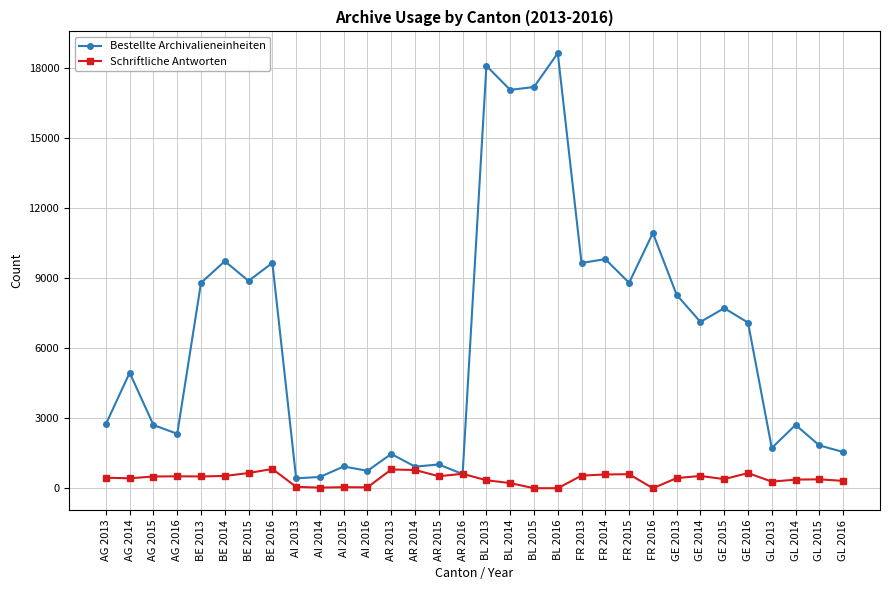

What is the total value across all series at GE 2016?

7749